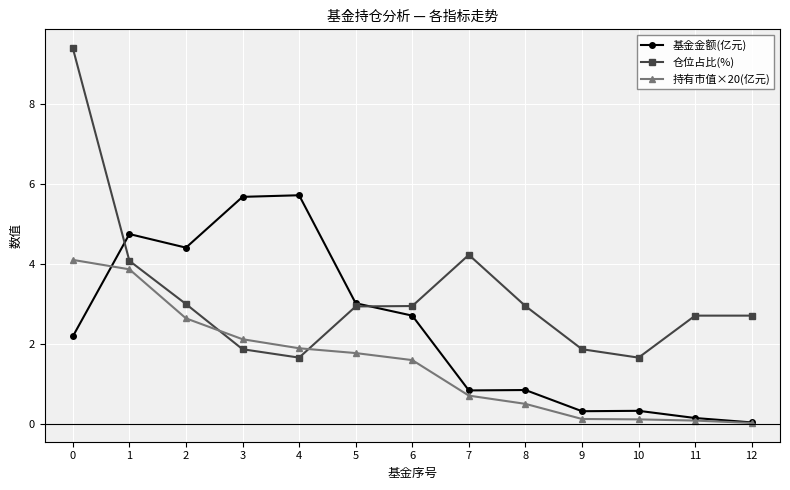

Does the chart display data point markers on the line(s)?

Yes